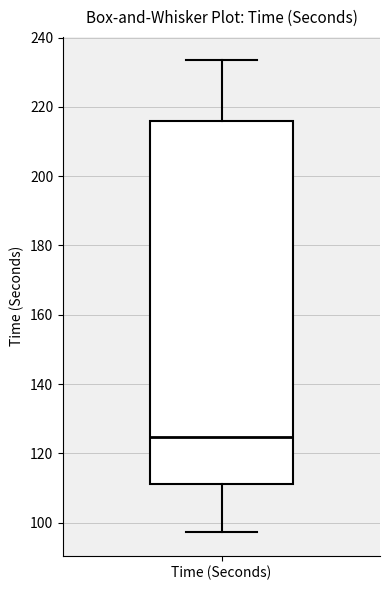

Transcribe this box plot: give where the median line is, the range the box spans, and where the two whiskers end, as read against the y-axis. The values are not printed on the chart, so give them approximately, as read against the axis.

median 124, box 112 to 216, whiskers 98 to 234